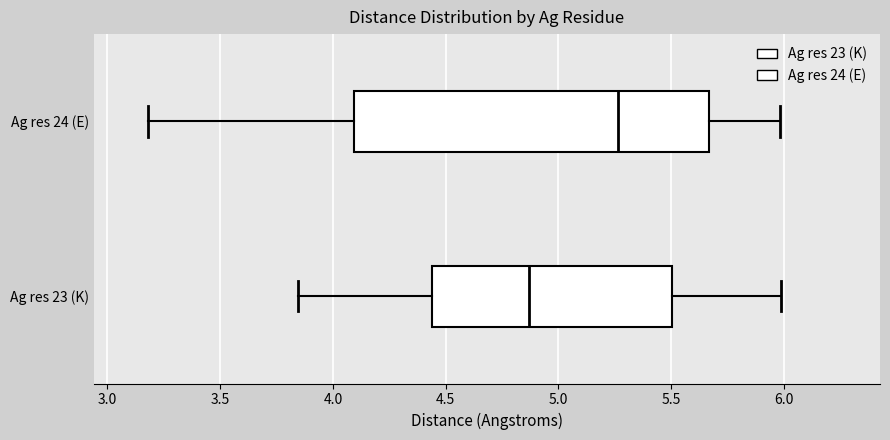

Reading bottom to top, transcribe this box plot: for each box, give where its median line is, the range the box spans, and where its two whiskers end, as read against the x-axis. The values are not printed on the chart, so give them approximately, as read against the axis.

Ag res 23 (K): median 4.85, box 4.45 to 5.50, whiskers 3.85 to 6.00
Ag res 24 (E): median 5.25, box 4.10 to 5.65, whiskers 3.20 to 6.00